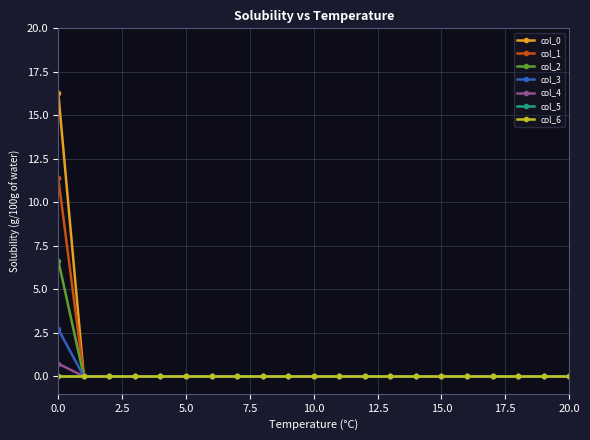

Does the chart have visible grid lines?

Yes